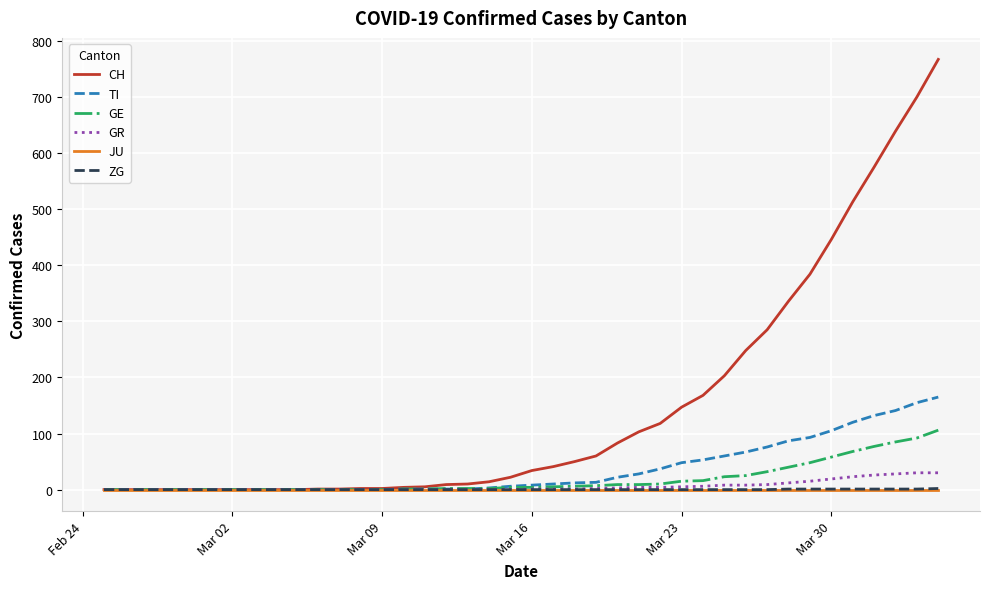

What is the greatest value displayed?

767